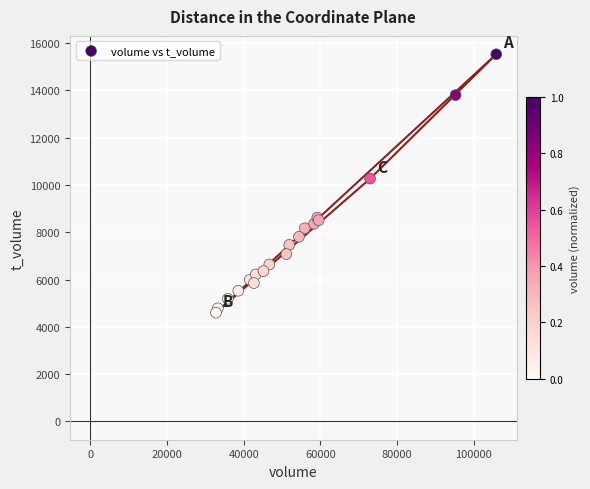

What Y value in the scatter plot is closest to 10063?

10268